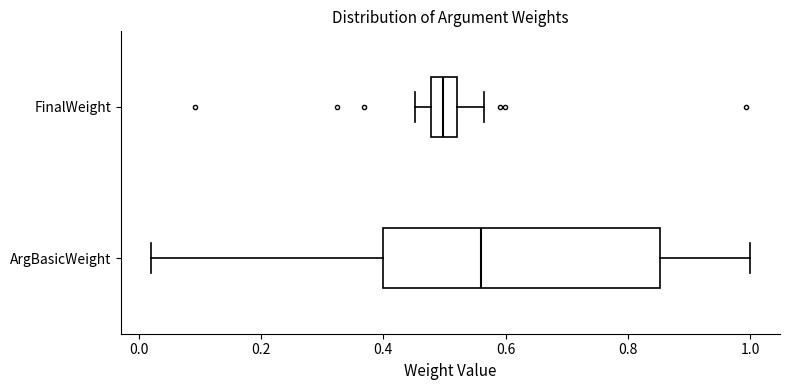

Which box's median line is the furthest to the left?

FinalWeight